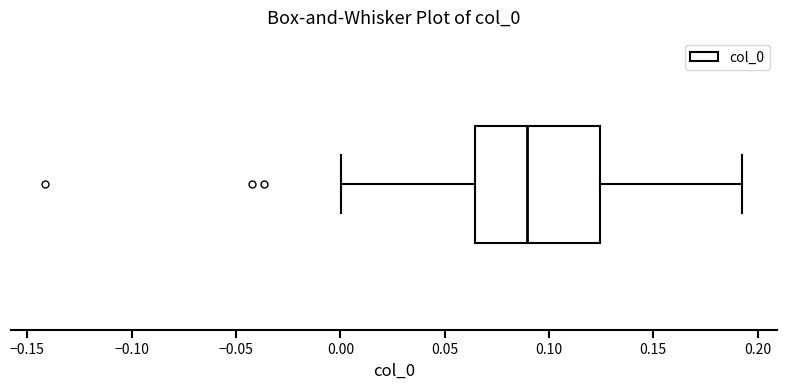

Where does the right whisker of the box end on the x-axis? The values are not printed on the chart, so give them approximately, as read against the axis.

0.195